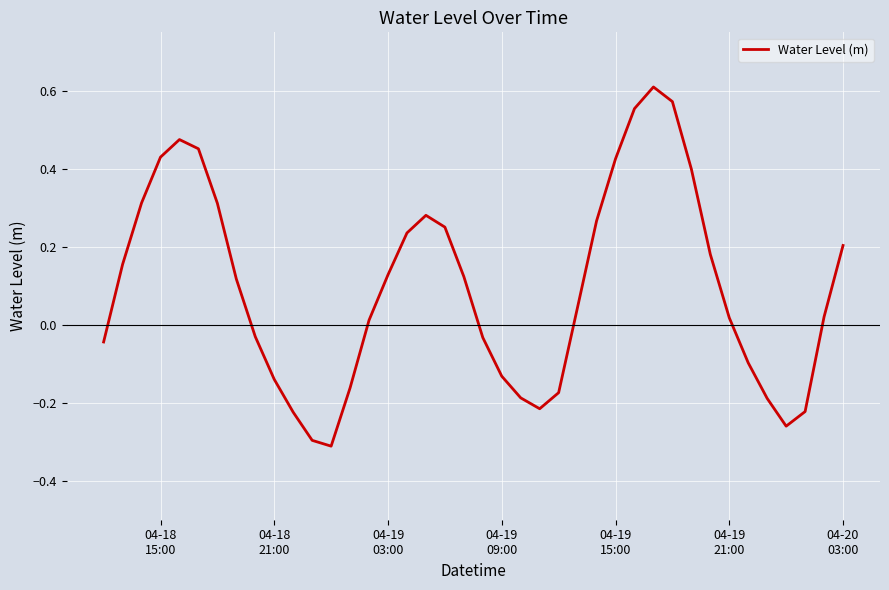

What is the difference between the second highest and second lowest values?

0.9